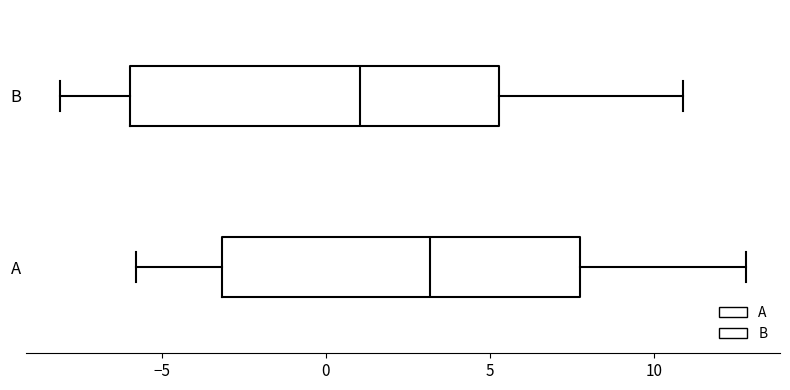

Which box's median line is the furthest to the left?

B